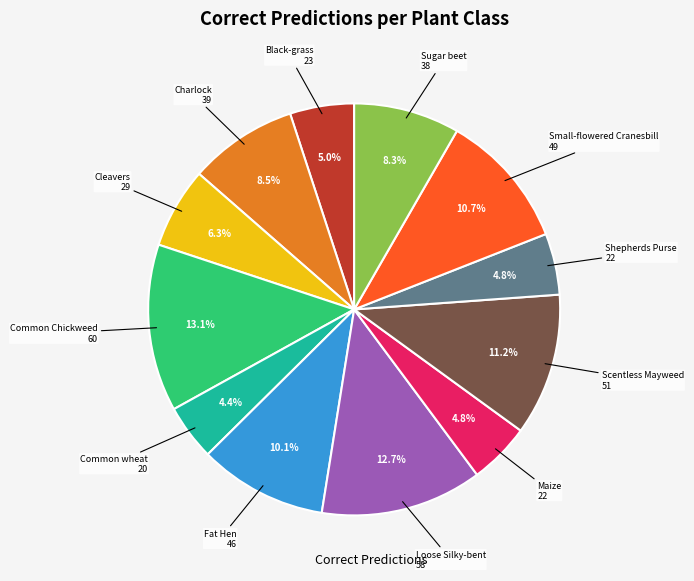

Is there a majority slice in this chart?

No